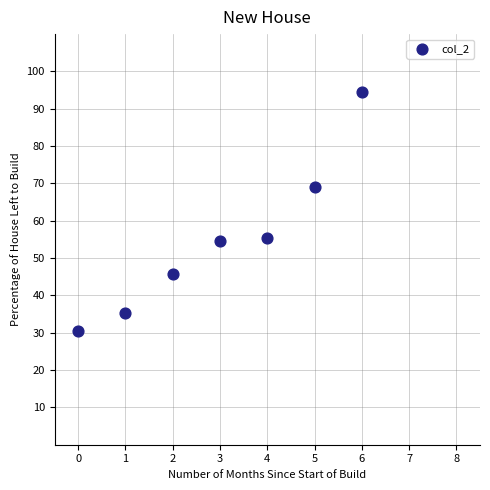

What is the average Y value?

55.0